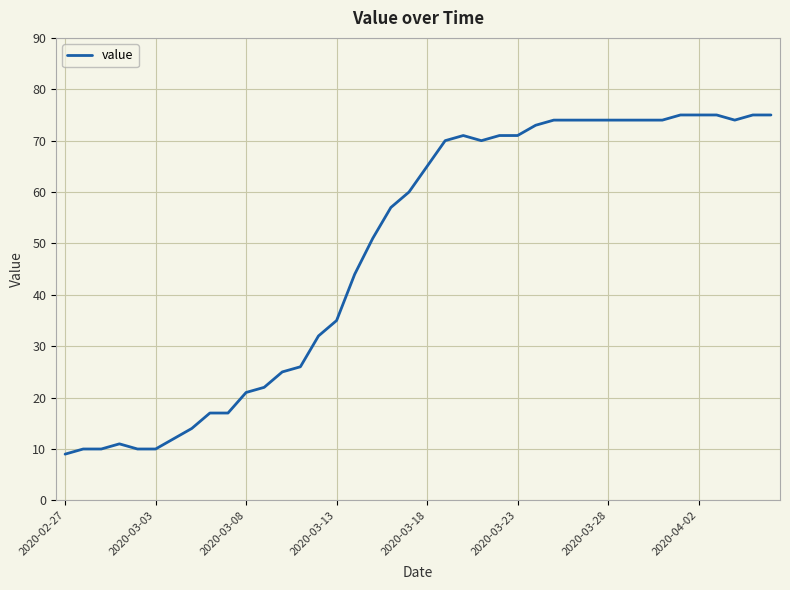

What is the smallest value displayed?

9